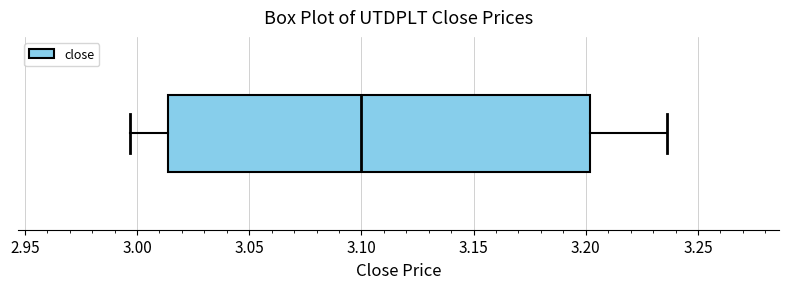

Transcribe this box plot: give where the median line is, the range the box spans, and where the two whiskers end, as read against the x-axis. The values are not printed on the chart, so give them approximately, as read against the axis.

median 3.100, box 3.015 to 3.200, whiskers 2.995 to 3.235